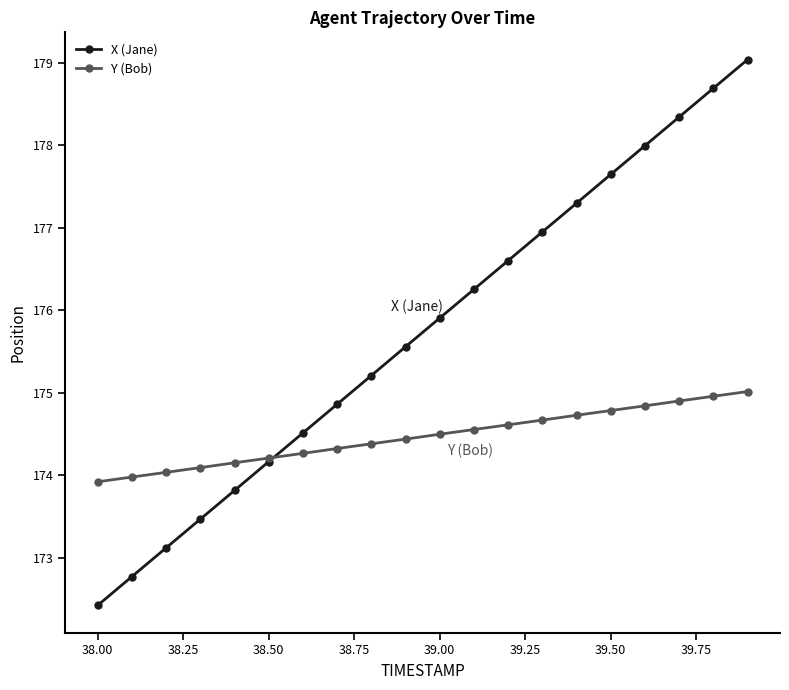

Which series has the largest total across all categories?

X (Jane)